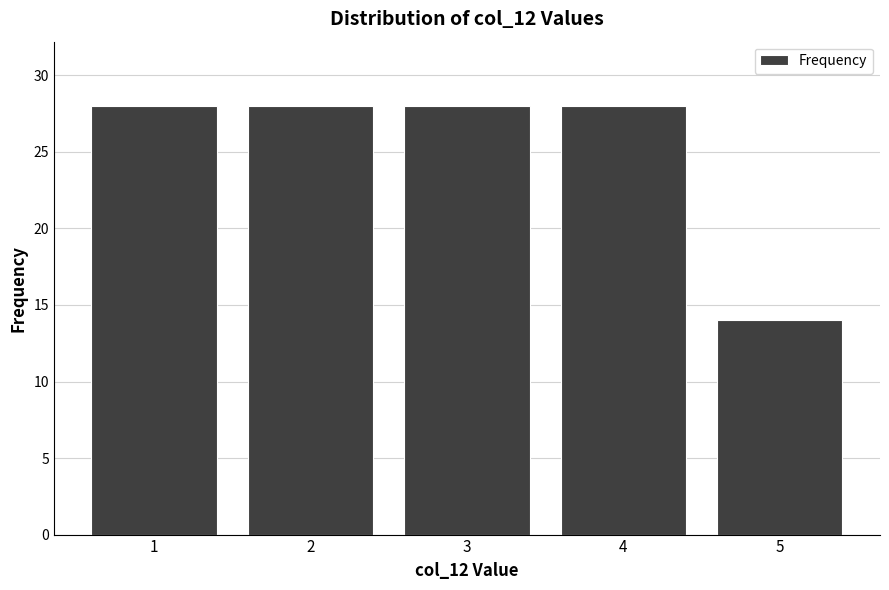

Reading right to left, what are all the values shown in this chart?

14	28	28	28	28